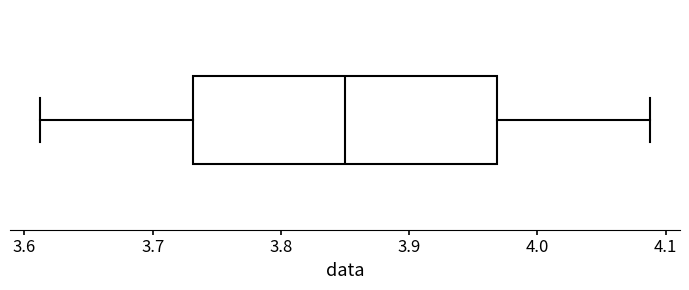

Transcribe this box plot: give where the median line is, the range the box spans, and where the two whiskers end, as read against the x-axis. The values are not printed on the chart, so give them approximately, as read against the axis.

median 3.85, box 3.73 to 3.97, whiskers 3.61 to 4.09